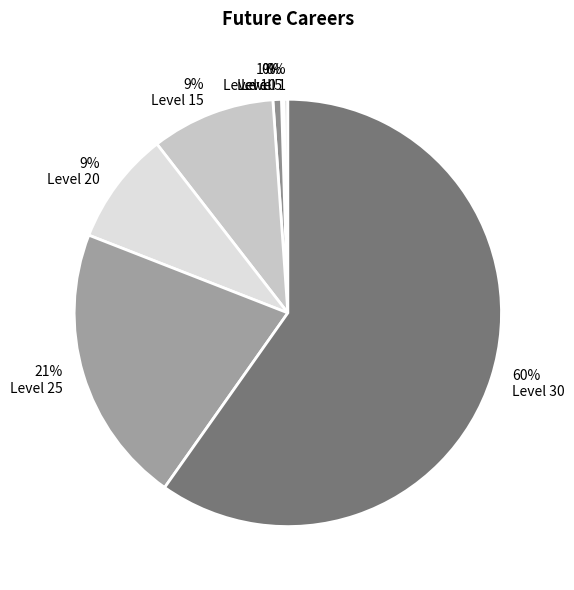

Combined, do 21% Level 25 and 0% Level 1 account for over 50%?

No